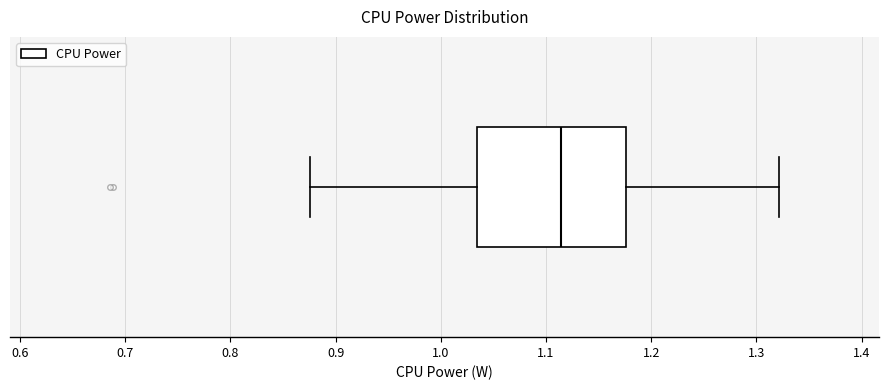

Read this box plot against the x-axis: the position of the median line, the range covered by the box, and the ends of both whiskers. The values are not printed on the chart, so give them approximately, as read against the axis.

median 1.11, box 1.03 to 1.18, whiskers 0.88 to 1.32